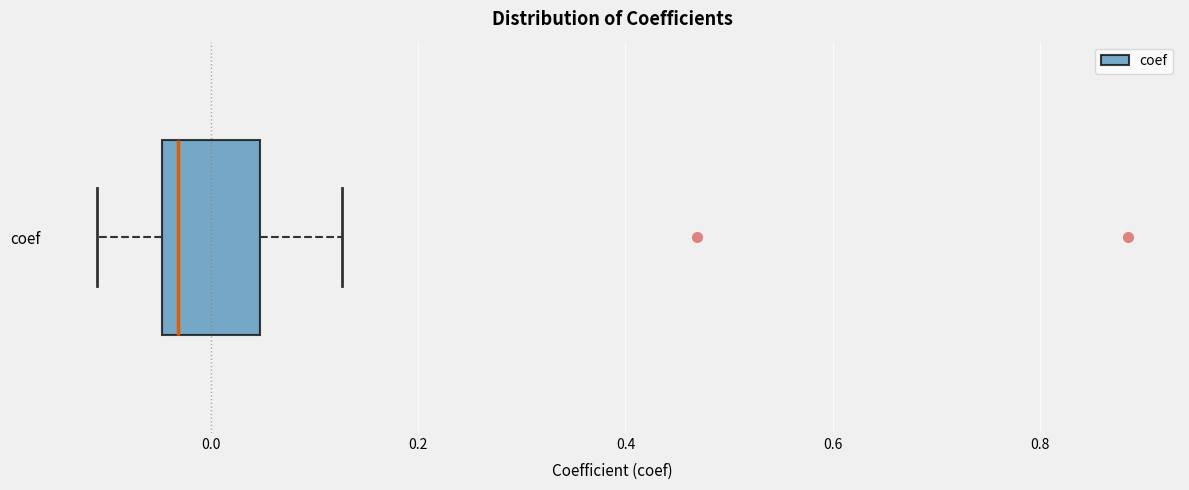

Read this box plot against the x-axis: the position of the median line, the range covered by the box, and the ends of both whiskers. The values are not printed on the chart, so give them approximately, as read against the axis.

median -0.04 (just right of the box's left edge), box -0.04 to 0.04, whiskers -0.12 to 0.12